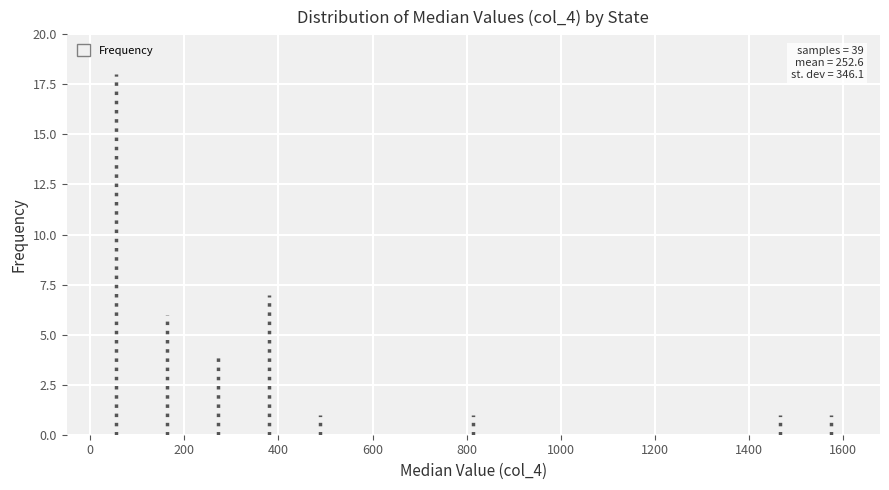

Which range on the x-axis has the tallest bar?

0 to 100